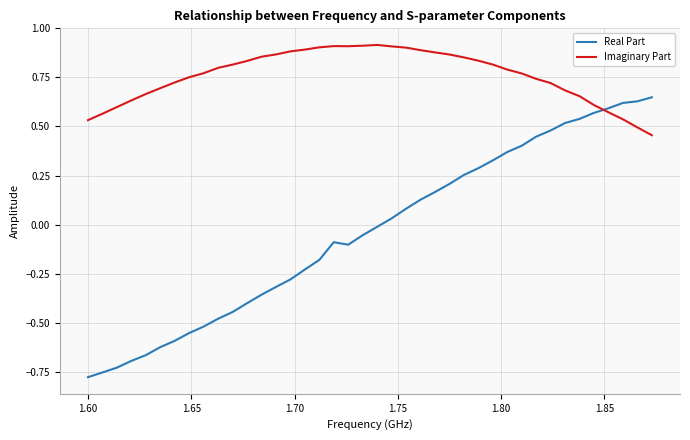

Which series ends up on top after the final intersection of Imaginary Part and Real Part?

Real Part